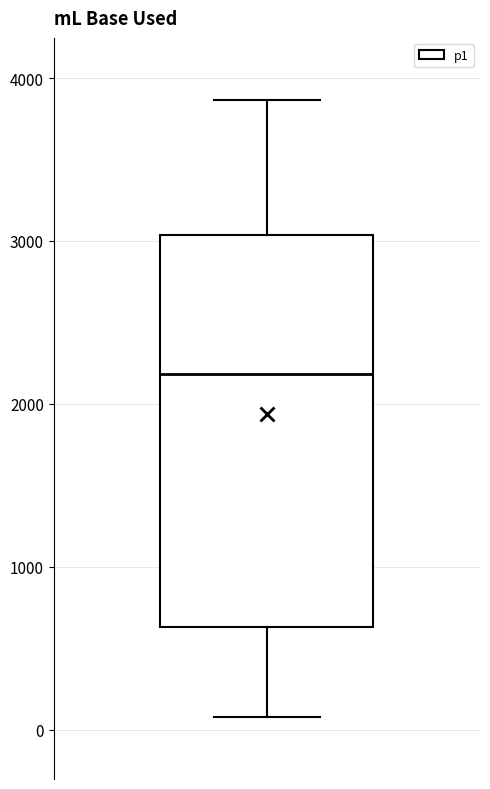

Transcribe this box plot: give where the median line is, the range the box spans, and where the two whiskers end, as read against the y-axis. The values are not printed on the chart, so give them approximately, as read against the axis.

median 2200, box 600 to 3000, whiskers 100 to 3900